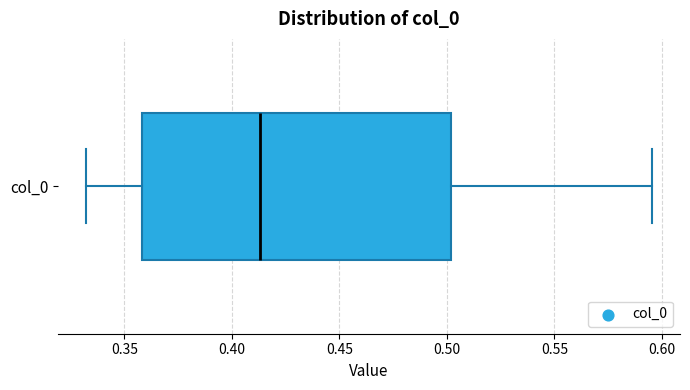

Where does the median line of the box for col_0 sit on the x-axis? The values are not printed on the chart, so give them approximately, as read against the axis.

0.415